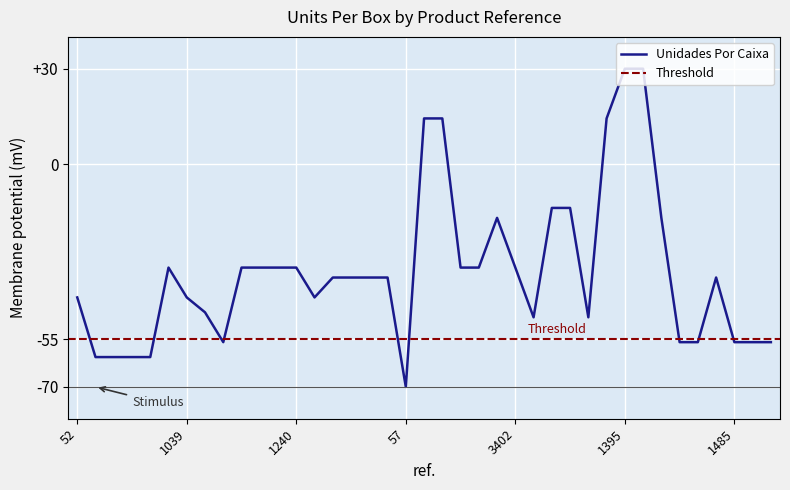

How many interior local valleys (lower than both neighbors) does the data have?

5